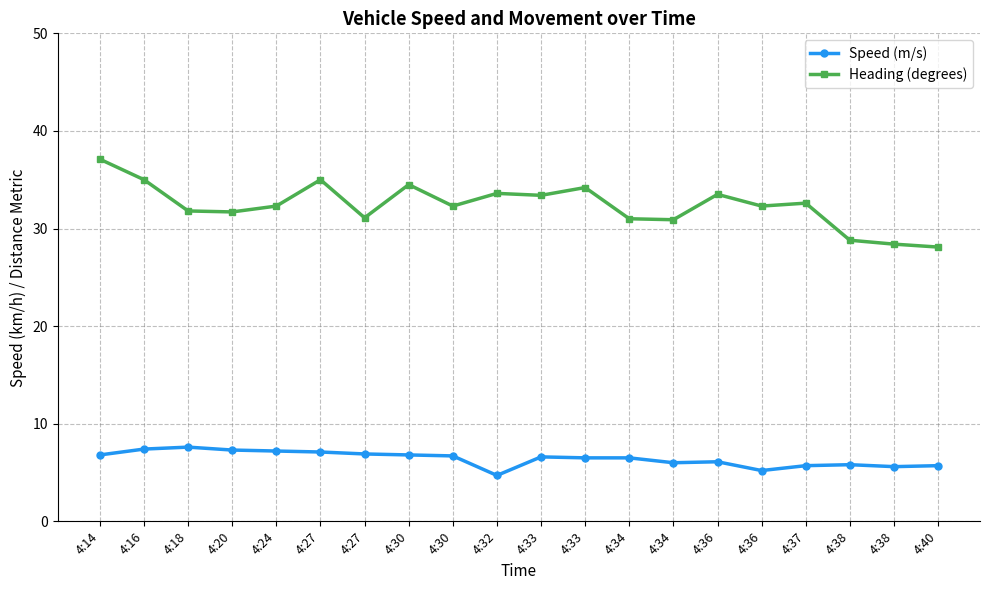

How many lines are shown in the chart?

2